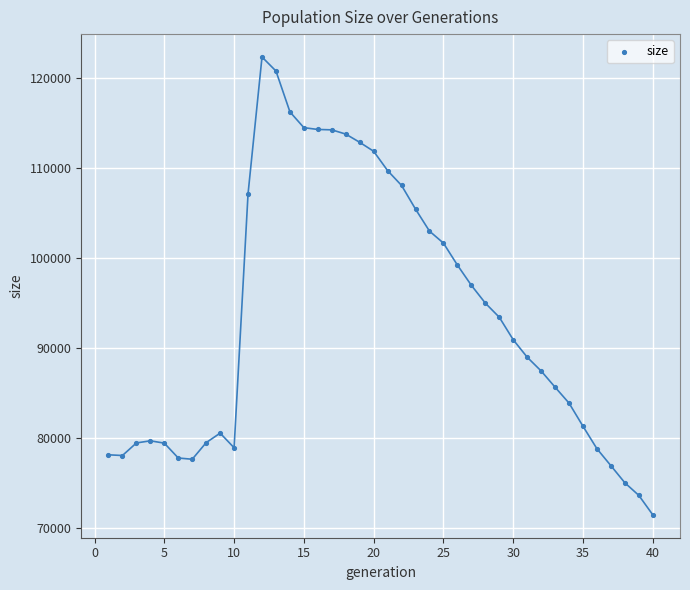

What is the range of Y values (max minus min)?

50906